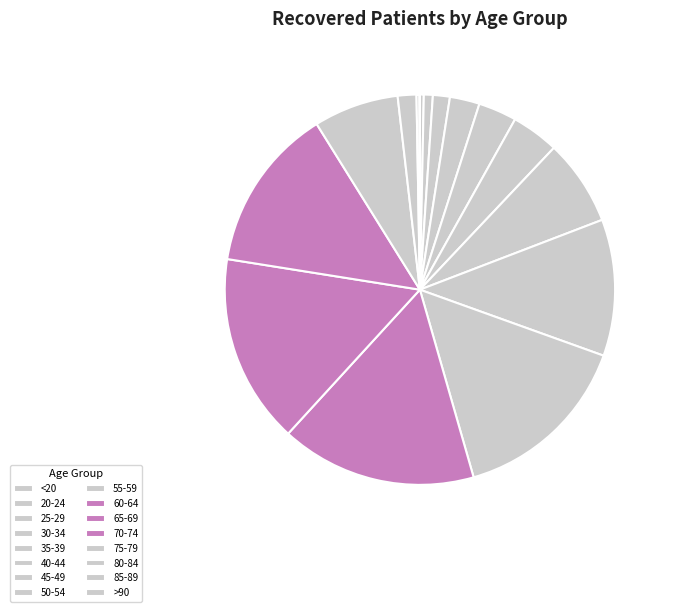

Combined, do 80-84 and 75-79 account for over 50%?

No